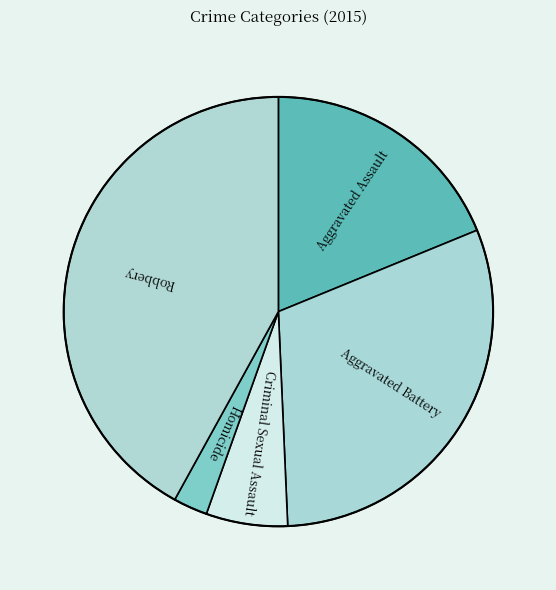

Do Robbery and Aggravated Assault together represent more than half of the pie?

Yes